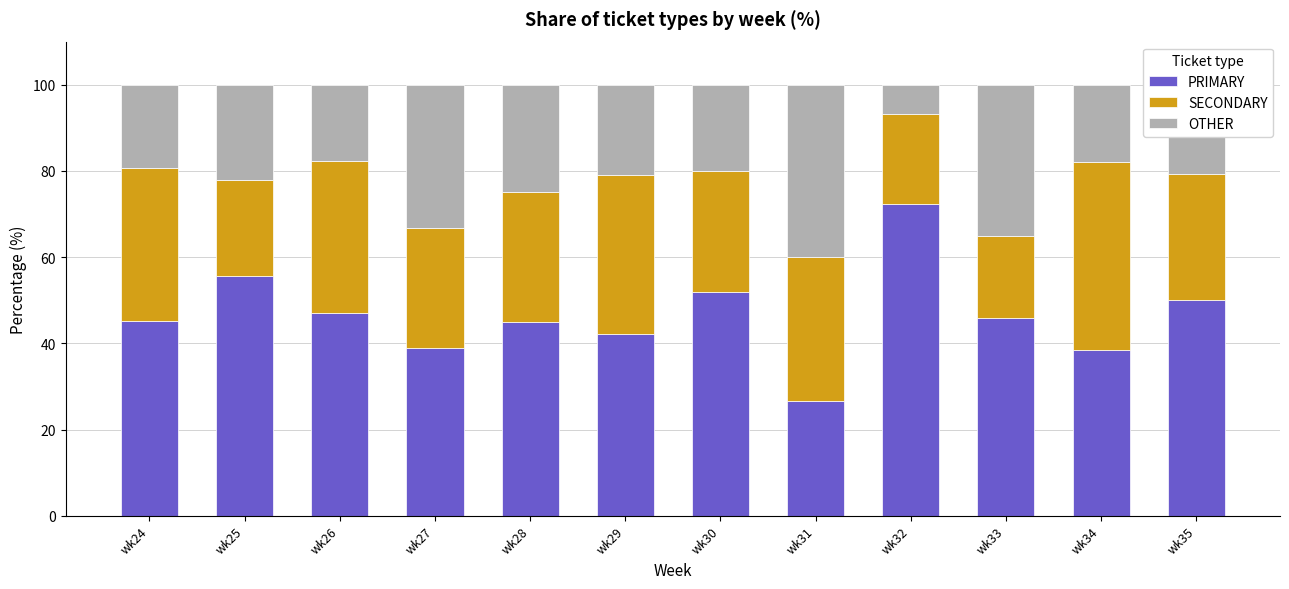

What is the total value across all series at wk31?

100.0